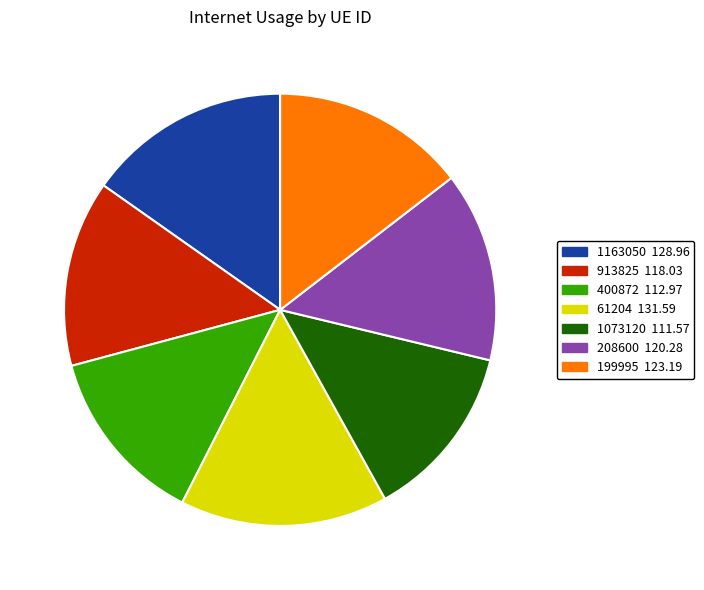

True or false: 913825 accounts for 1% of the total.

False